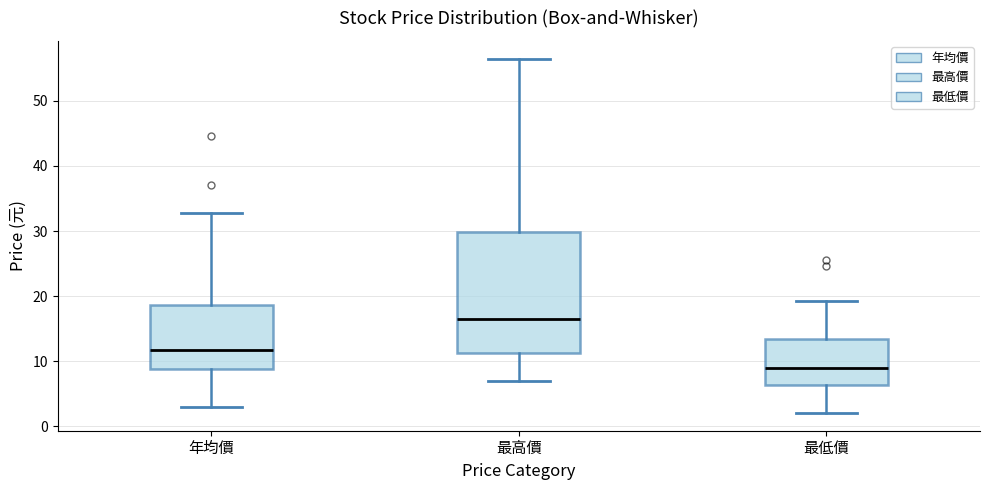

Which box has the highest median line?

最高價